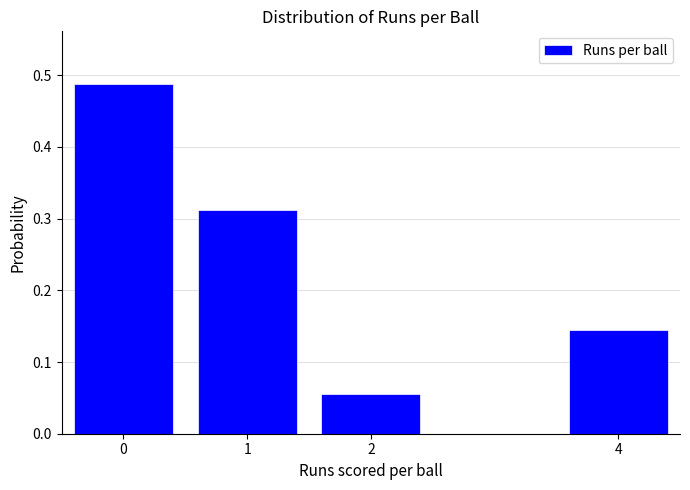

What is the difference between the maximum and minimum values?

0.4